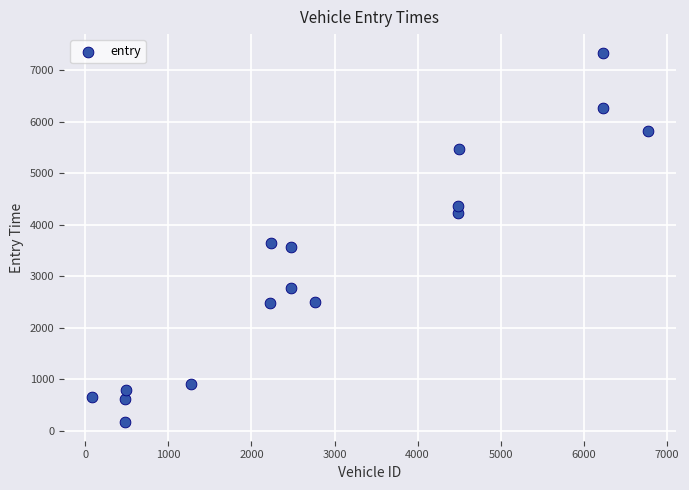

What Y value in the scatter plot is closest to 3755?

3652.5